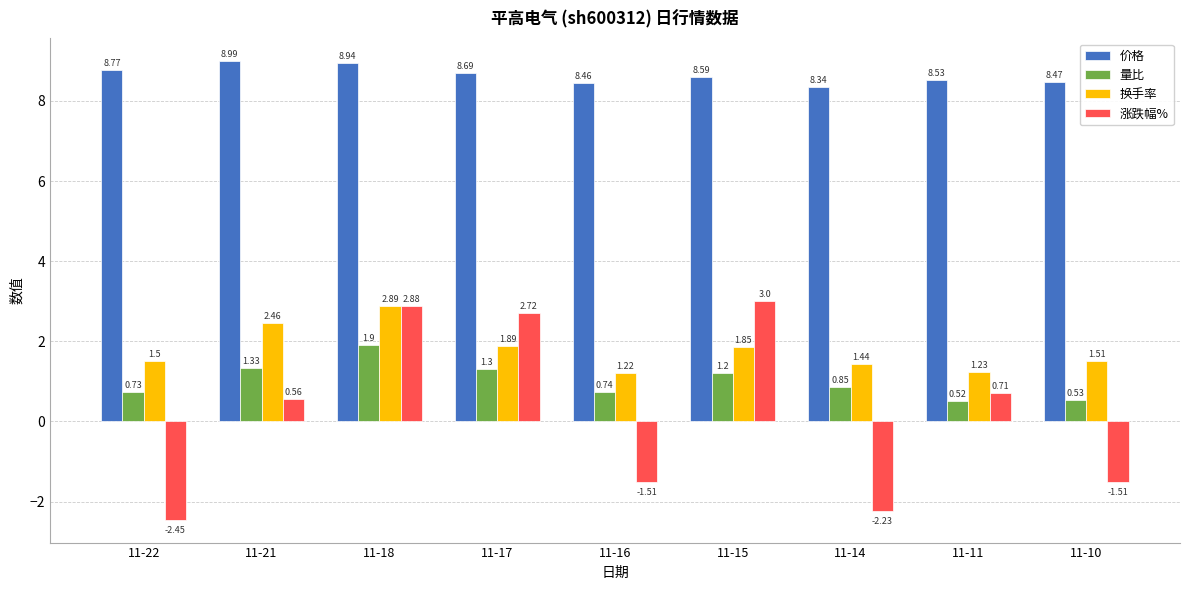

Which series has the widest spread of values?

涨跌幅%